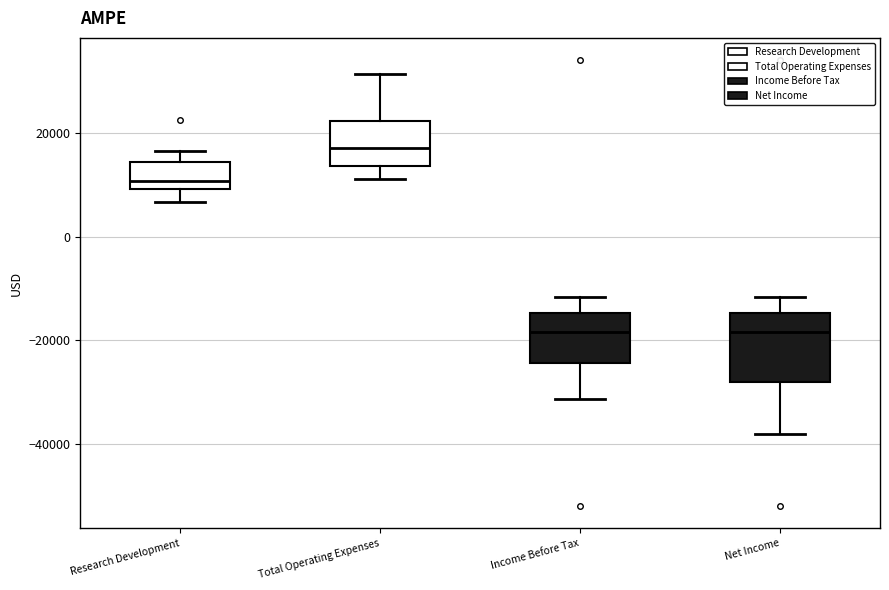

Comparing the boxes themselves (not the whiskers), which one is the tallest?

Net Income